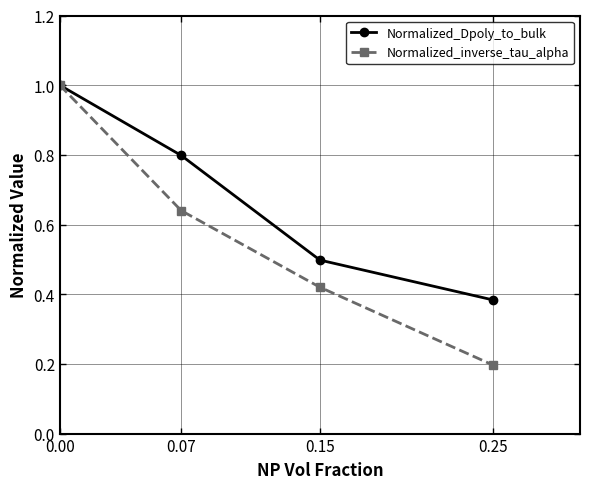

Where is Normalized_inverse_tau_alpha nearest to the value 0?

0.25